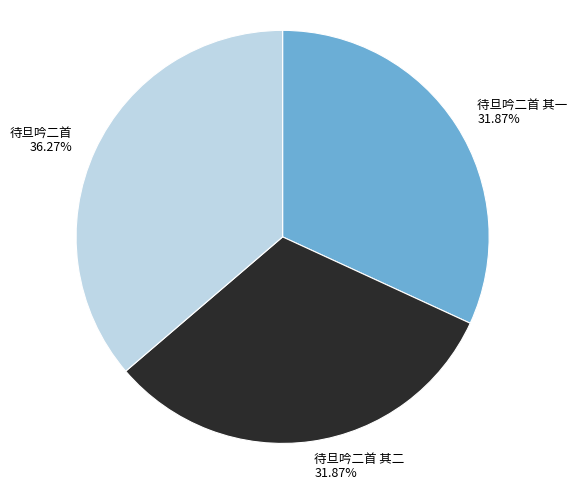

Which has a higher value, 待旦吟二首 其一 or 待旦吟二首?

待旦吟二首